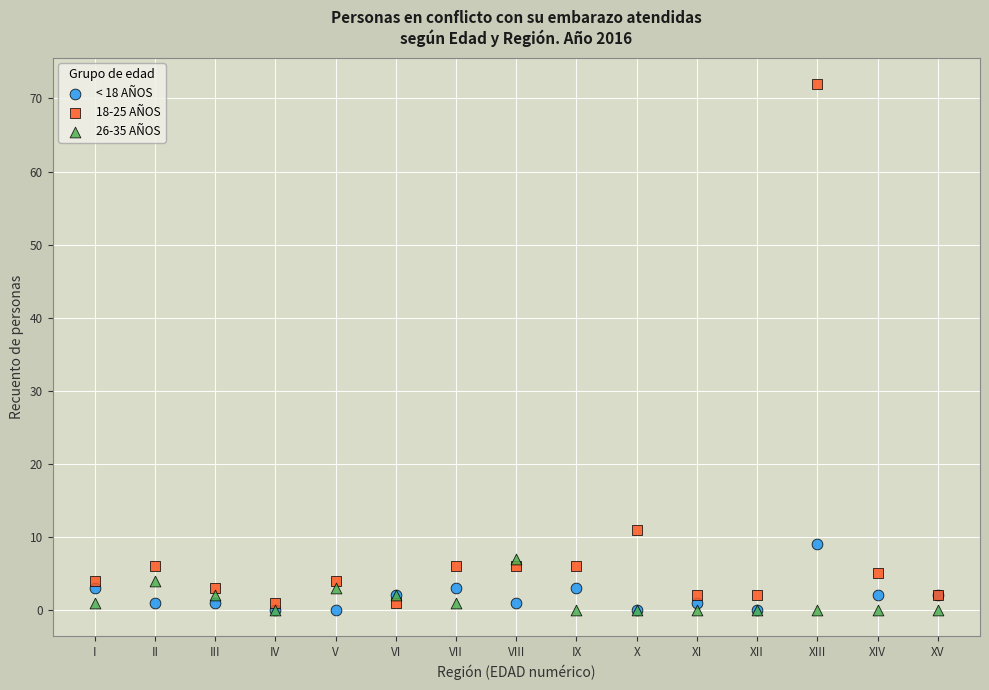

Across all series, what Y value is closest to 36?

11